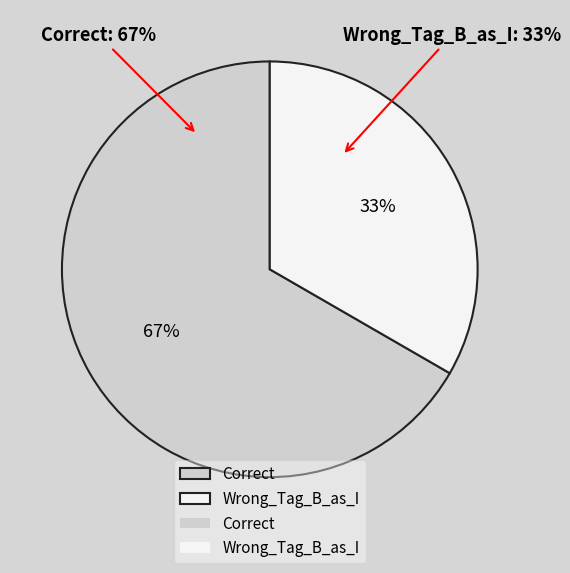

What percentage is the Correct slice, to the nearest percent?

67%